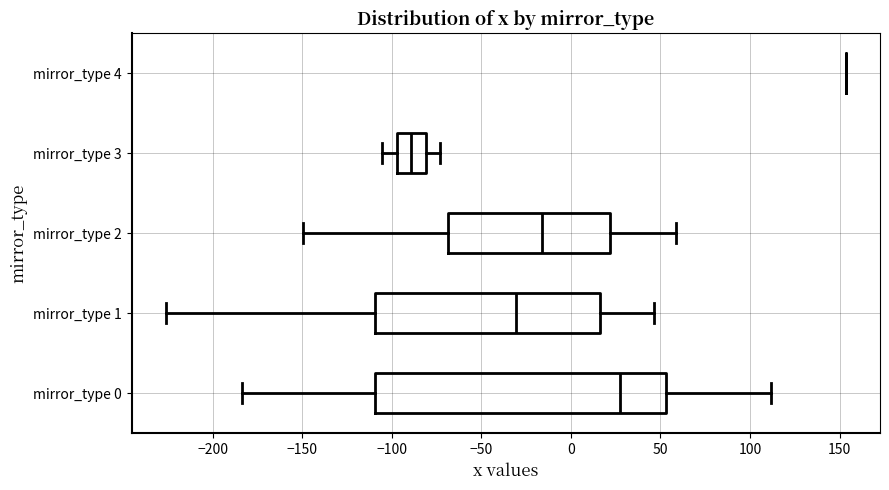

Reading bottom to top, transcribe this box plot: for each box, give where its median line is, the range the box spans, and where its two whiskers end, as read against the x-axis. The values are not printed on the chart, so give them approximately, as read against the axis.

mirror_type 0: median 25, box -110 to 55, whiskers -185 to 110
mirror_type 1: median -30, box -110 to 15, whiskers -225 to 45
mirror_type 2: median -15, box -70 to 20, whiskers -150 to 60
mirror_type 3: median -90, box -95 to -80, whiskers -105 to -75
mirror_type 4: box collapsed to a line at 155, whiskers 155 to 155